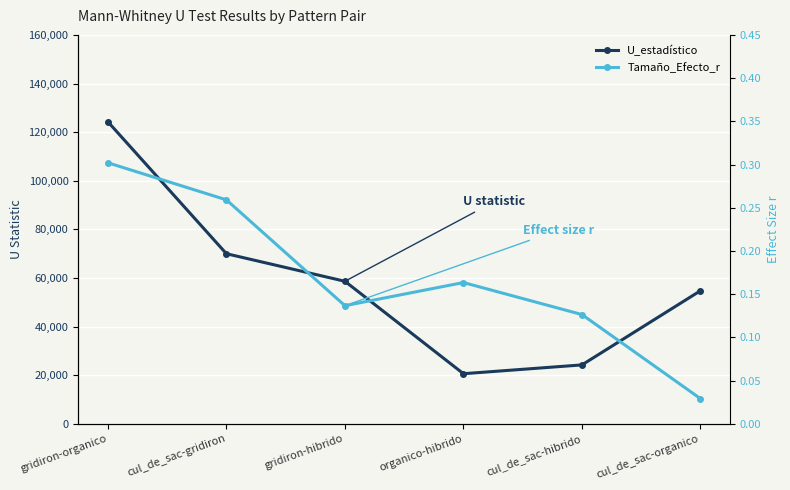

How many interior local valleys does the Tamaño_Efecto_r series have?

1